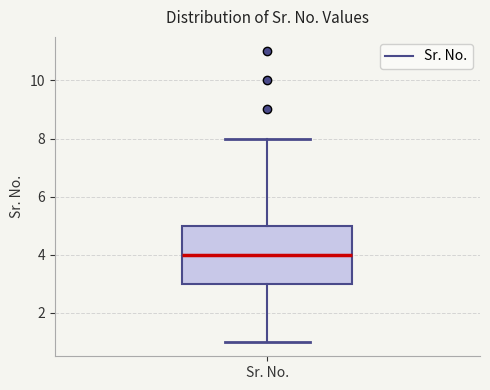

Transcribe this box plot: give where the median line is, the range the box spans, and where the two whiskers end, as read against the y-axis. The values are not printed on the chart, so give them approximately, as read against the axis.

median 4, box 3 to 5, whiskers 1 to 8